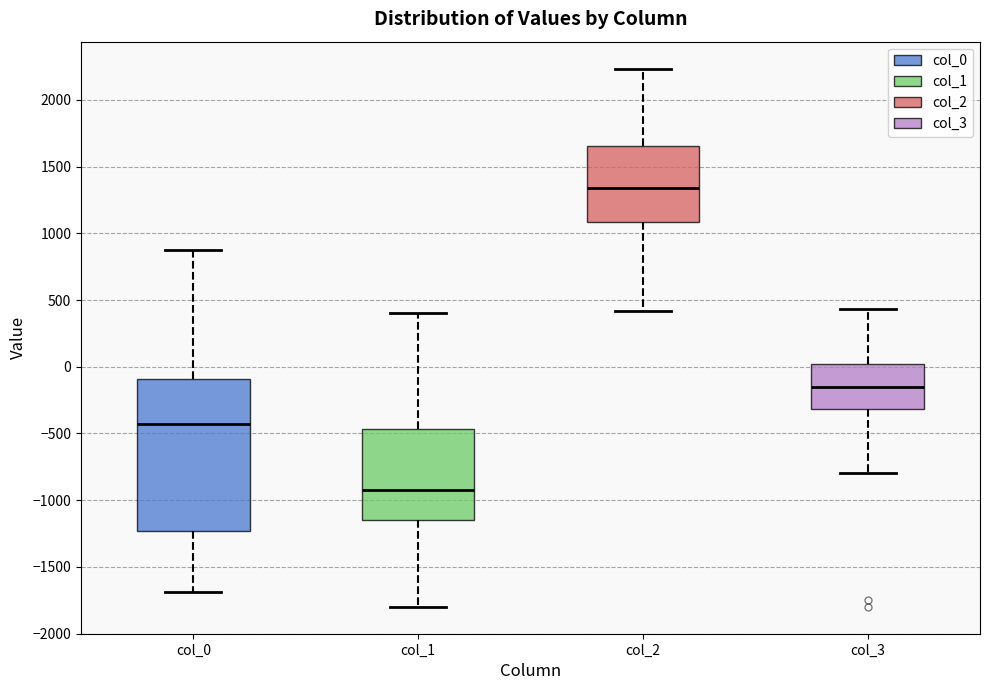

Reading left to right, read every box against the y-axis: the position of its median line, the range the box covers, and the ends of its whiskers. The values are not printed on the chart, so give them approximately, as read against the axis.

col_0: median -450, box -1250 to -100, whiskers -1700 to 900
col_1: median -900, box -1150 to -450, whiskers -1800 to 400
col_2: median 1350, box 1100 to 1650, whiskers 400 to 2250
col_3: median -150, box -300 to 0, whiskers -800 to 450